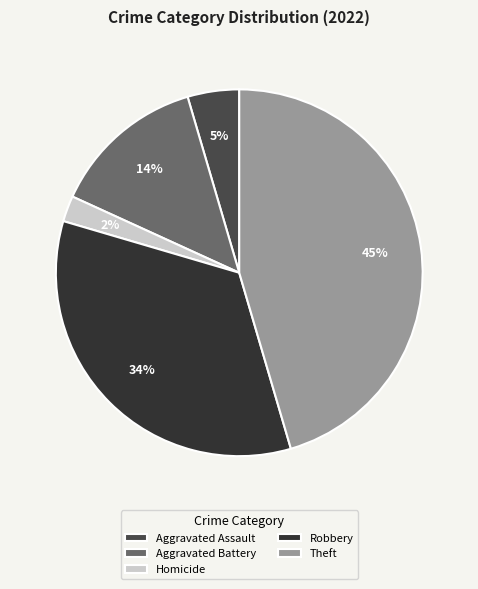

Count the number of slices in the pie.

5